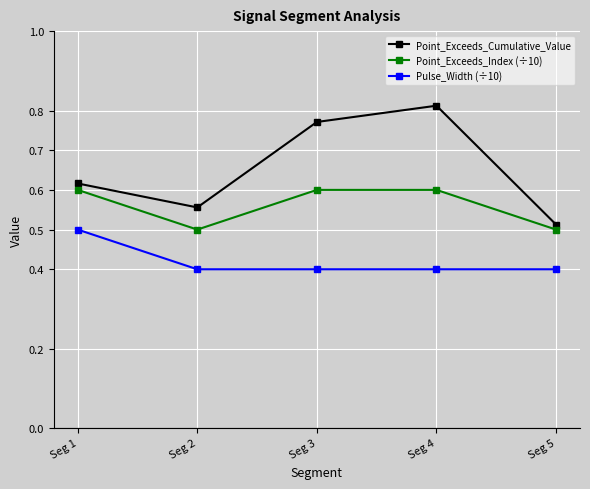

What is the minimum value for Pulse_Width (÷10)?

0.4